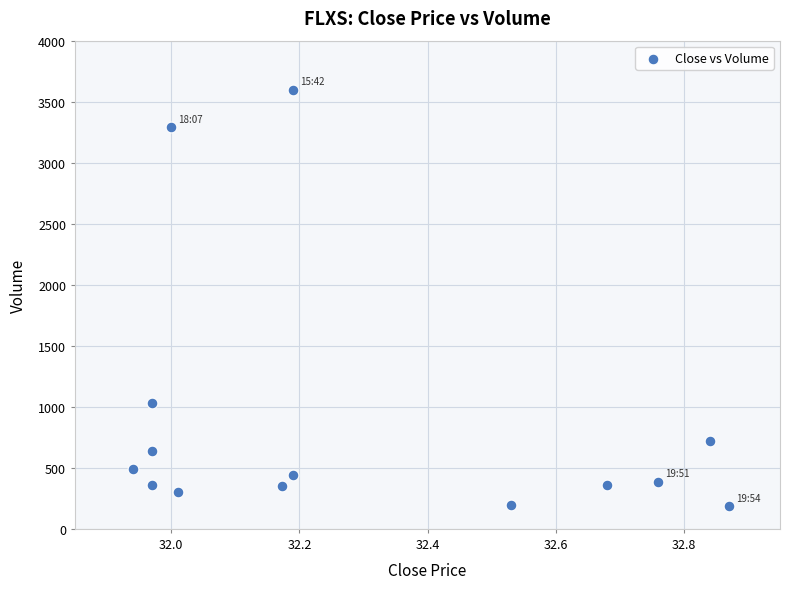

What Y value in the scatter plot is closest to 1891?

1028